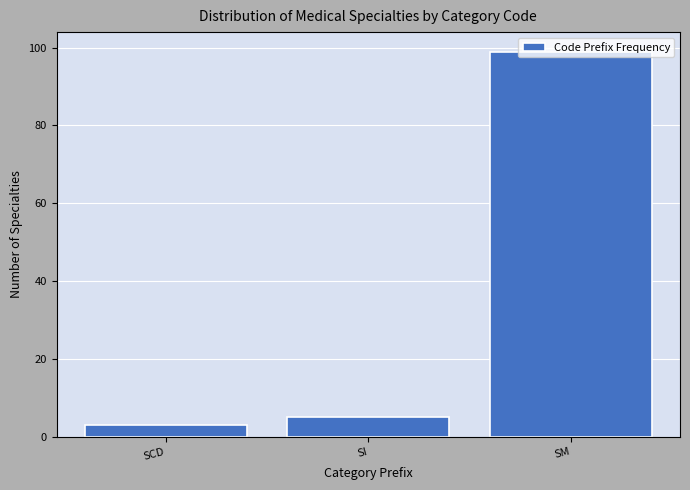

Is it true that the value at SM is 136?

False